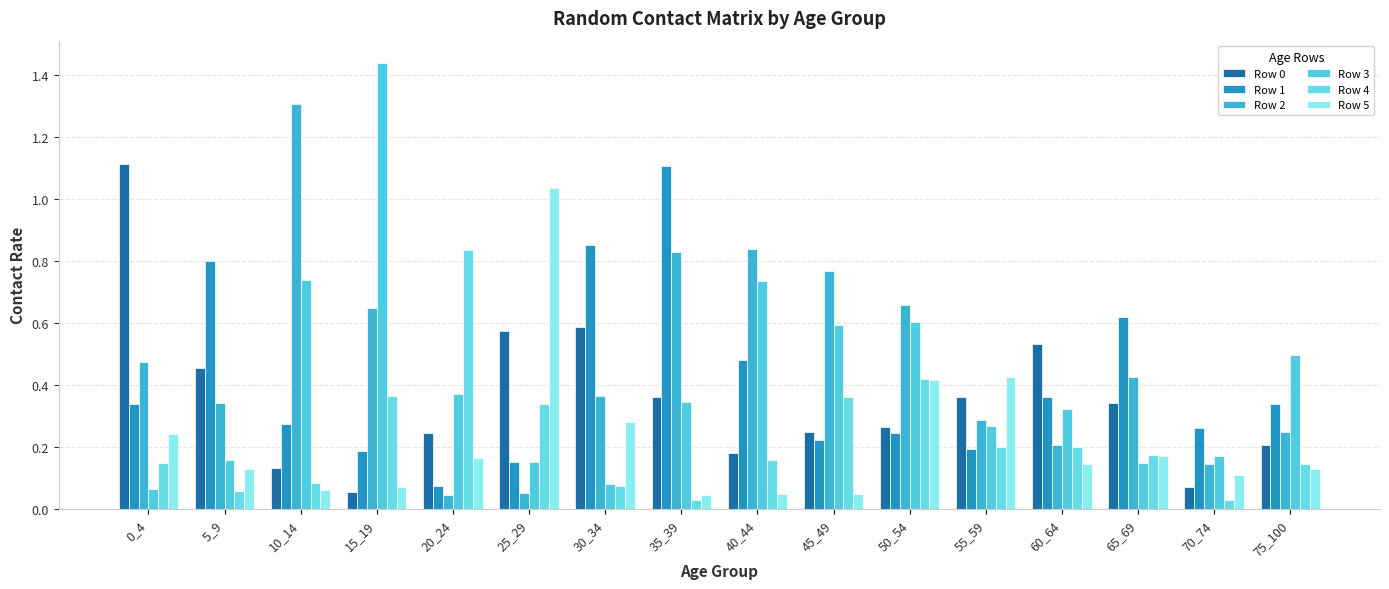

Is the value of Row 3 at 35_39 greater than the value of Row 4 at 35_39?

Yes